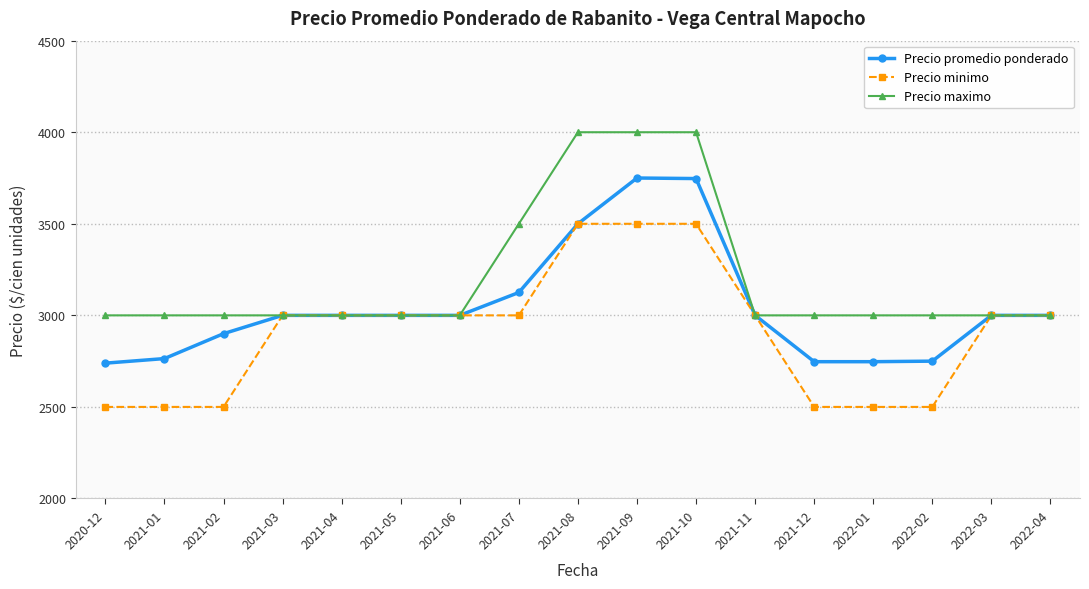

Rank the series by their average value, from lowest to highest.

Precio minimo, Precio promedio ponderado, Precio maximo